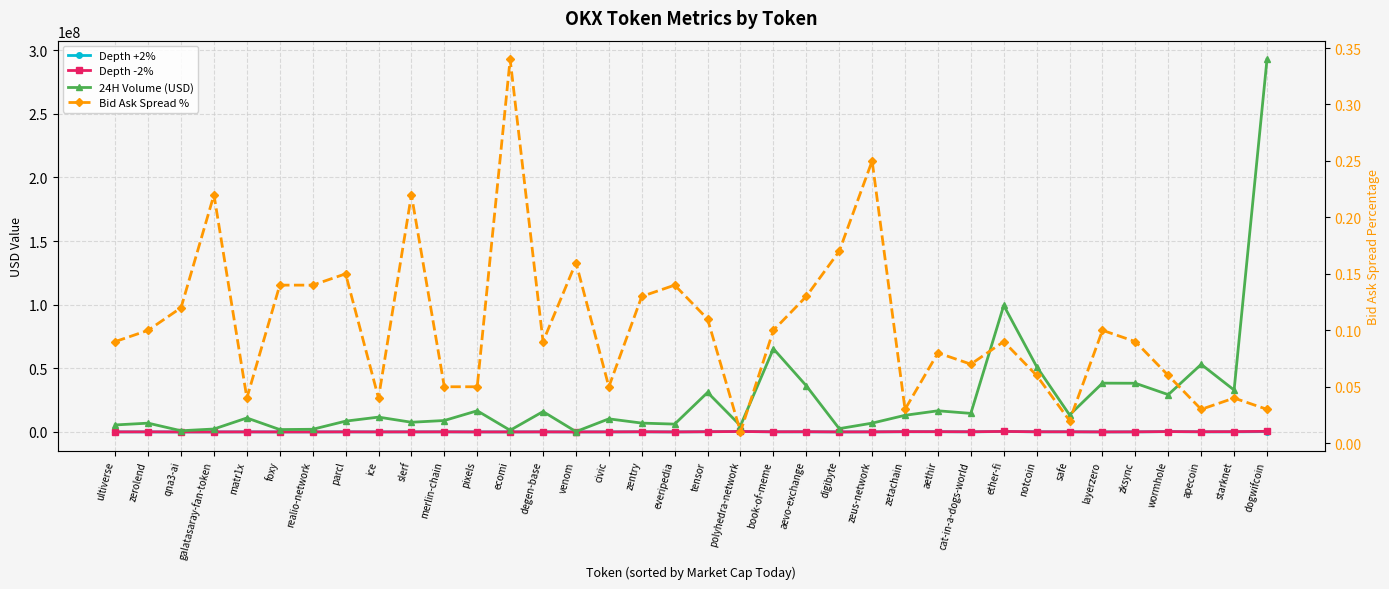

The value of Depth -2% at tensor is 54265.7. True or false?

False